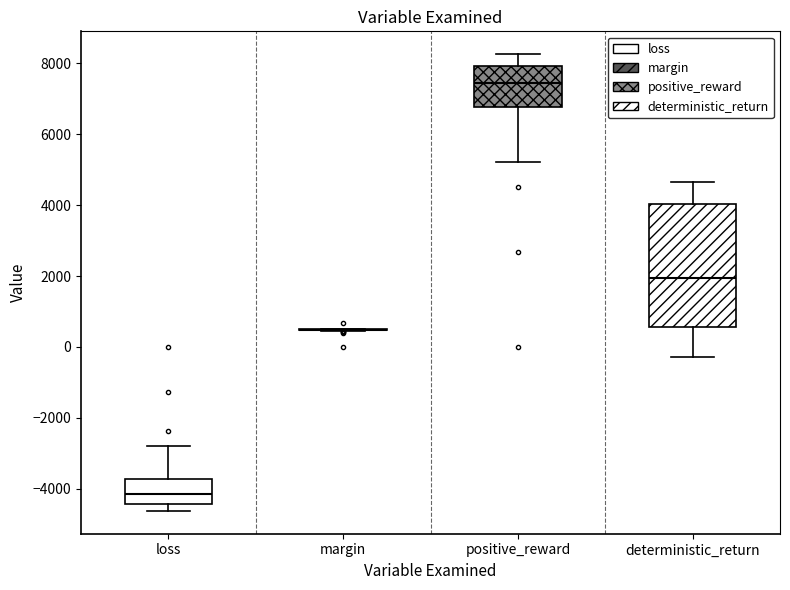

Which box is the tallest, from its lower edge to its upper edge?

deterministic_return